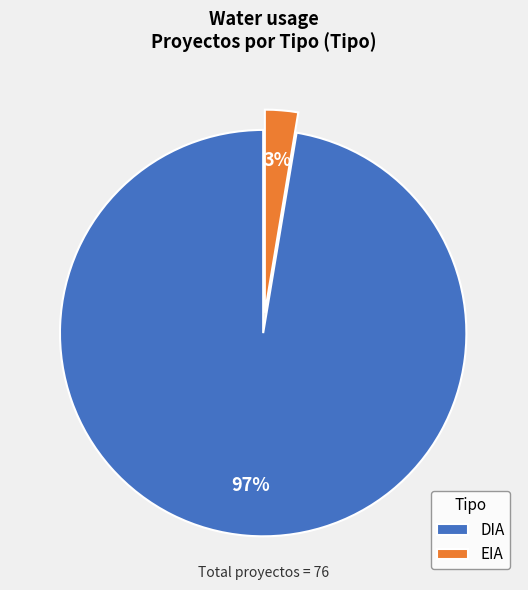

Which has a higher value, EIA or DIA?

DIA